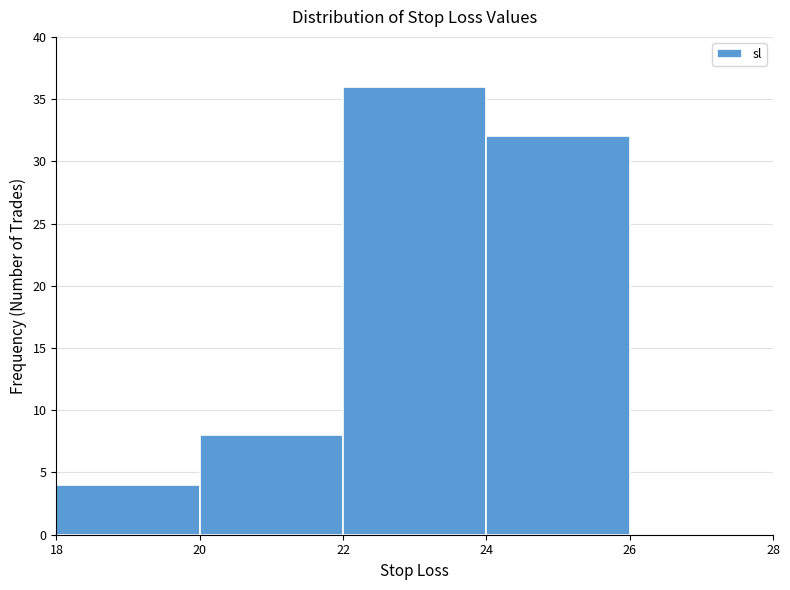

Which range on the x-axis has the tallest bar?

22 to 24